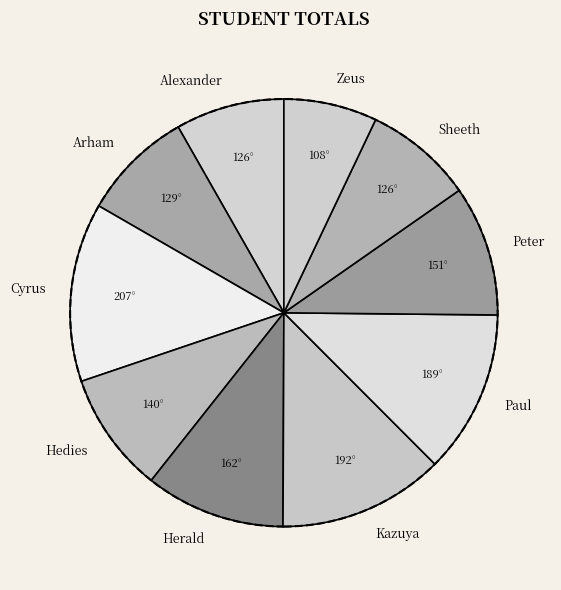

How many segments does this pie chart have?

10